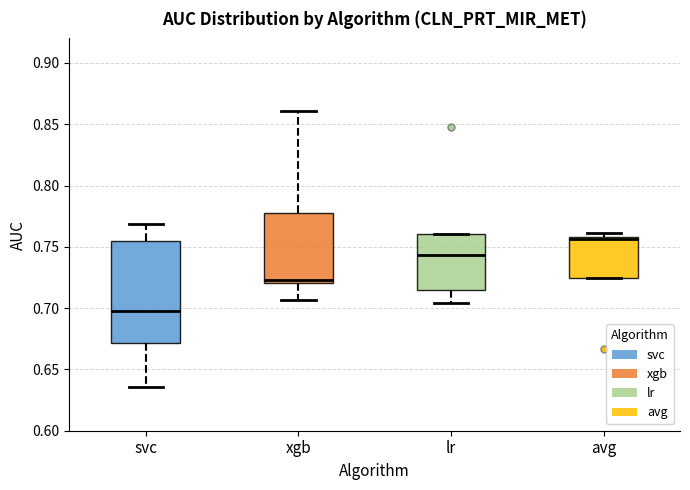

Where does the median line of the box for svc sit on the y-axis? The values are not printed on the chart, so give them approximately, as read against the axis.

0.700